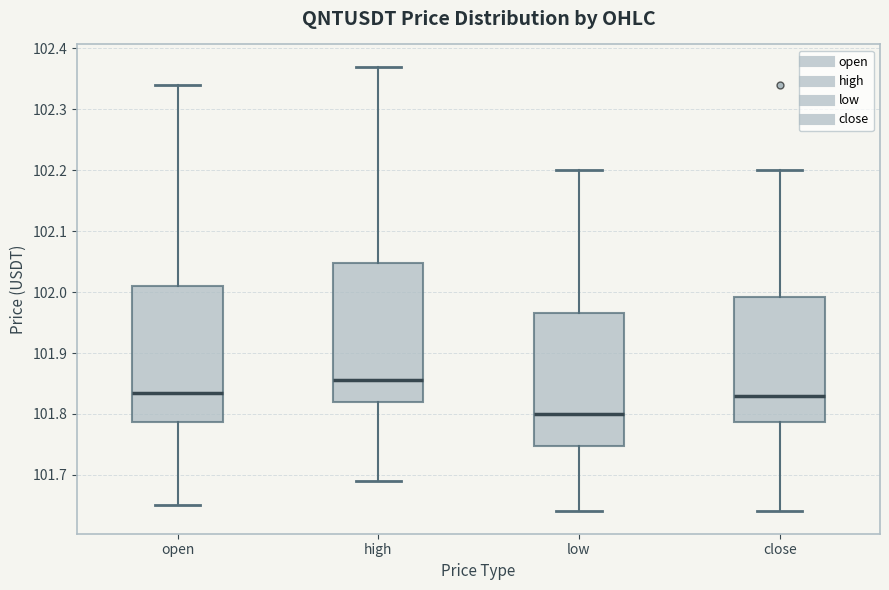

Where is the upper edge of the box for low on the y-axis? The values are not printed on the chart, so give them approximately, as read against the axis.

101.97